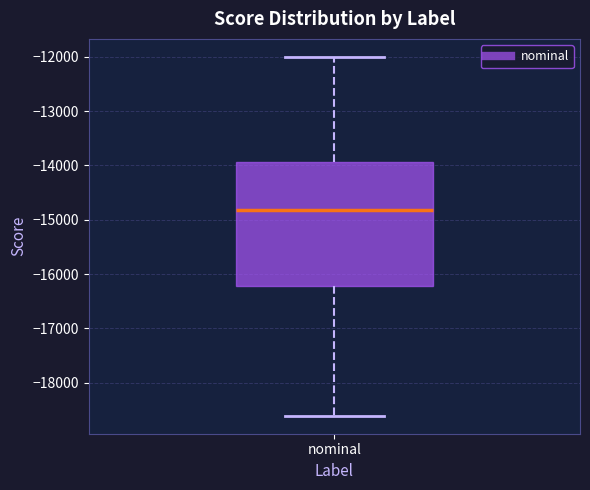

Read this box plot against the y-axis: the position of the median line, the range covered by the box, and the ends of both whiskers. The values are not printed on the chart, so give them approximately, as read against the axis.

median -14800, box -16200 to -13900, whiskers -18600 to -12000